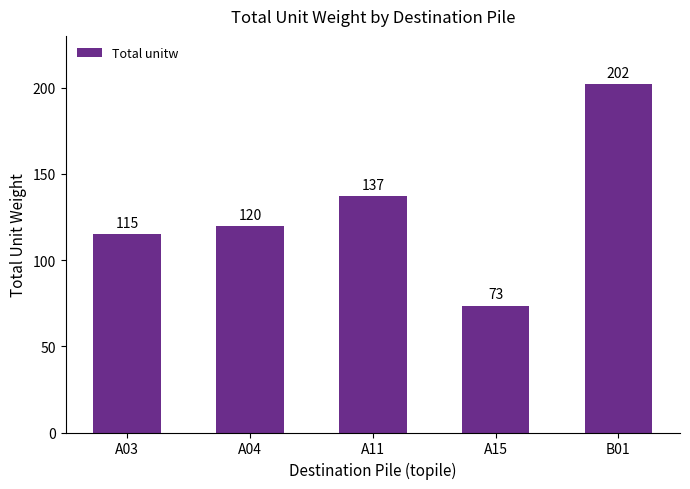

Does the chart contain any negative values?

No